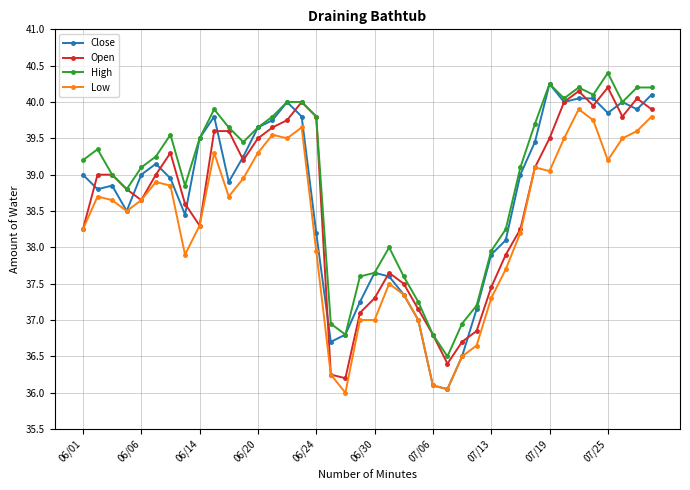

What is the value of the Low point at the 35th from the left?

39.9